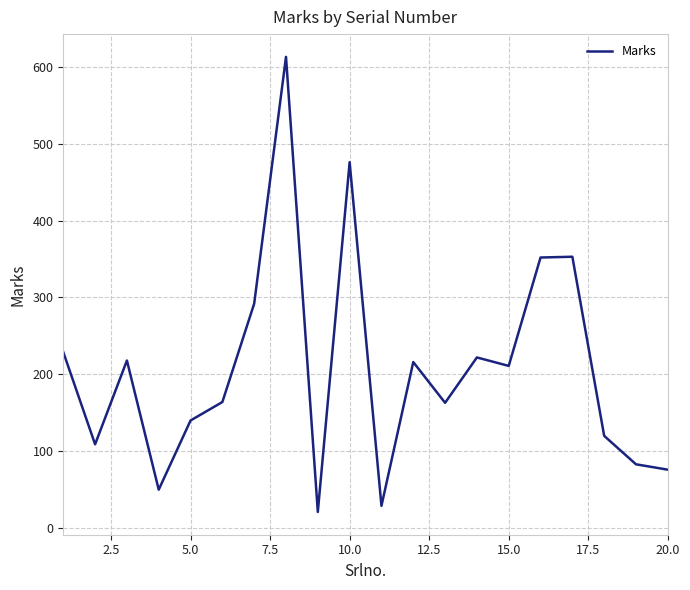

What is the difference between the maximum and minimum values?

592